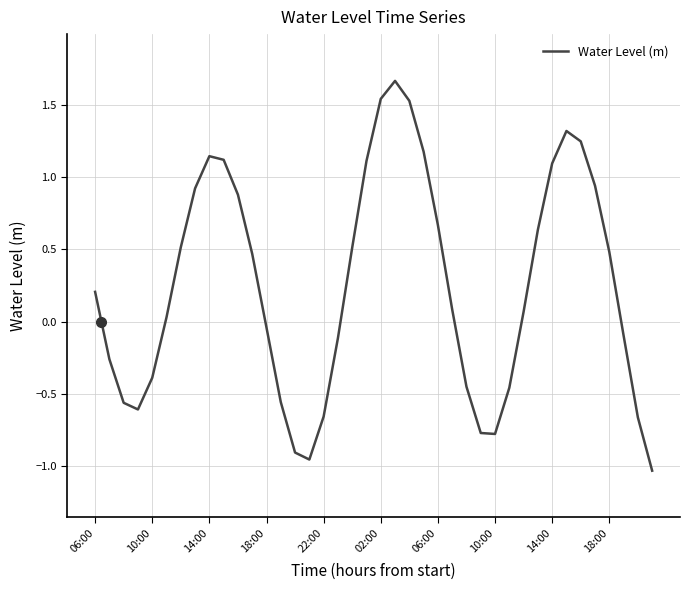

What is the difference between the maximum and minimum values?

2.7